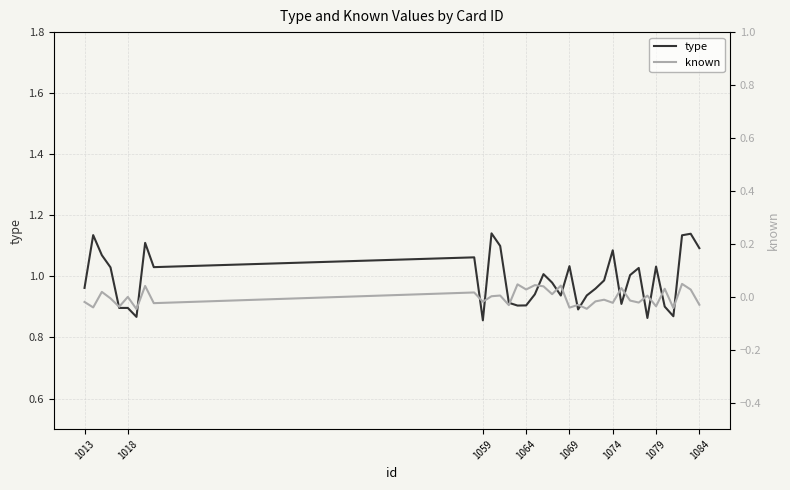

True or false: type and known cross at least once.

False